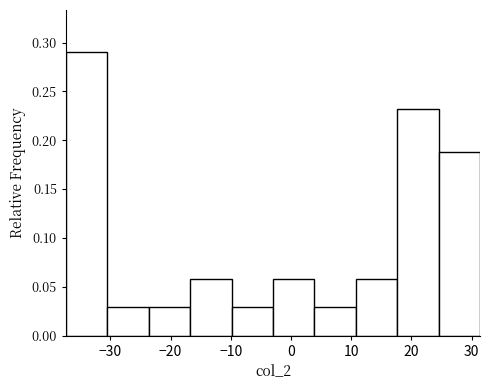

How tall is the bar that spans 11 to 18 on the x-axis? Neither the bar edges nor the heights are printed on the chart, so give them approximately, as read against the axes.

0.06